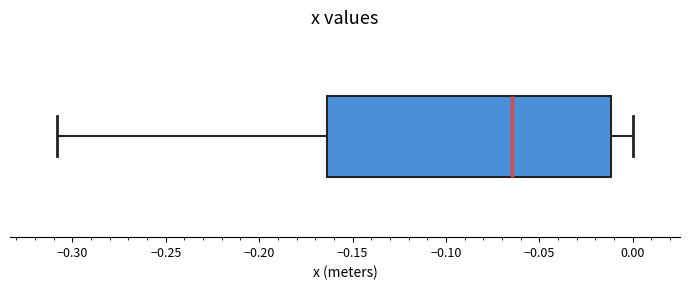

Read this box plot against the x-axis: the position of the median line, the range covered by the box, and the ends of both whiskers. The values are not printed on the chart, so give them approximately, as read against the axis.

median -0.065, box -0.165 to -0.010, whiskers -0.310 to 0.000